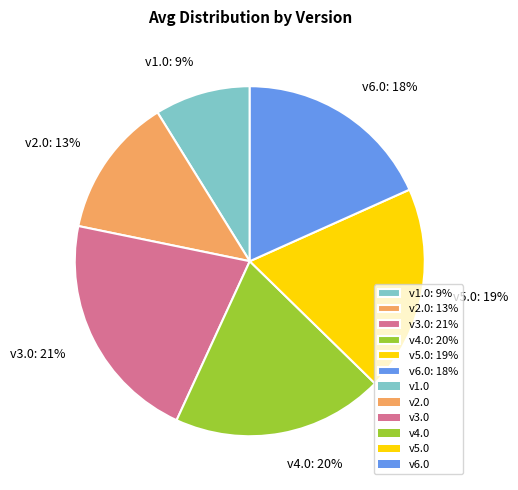

Is the sum of v1.0: 9% and v5.0: 19% greater than half?

No